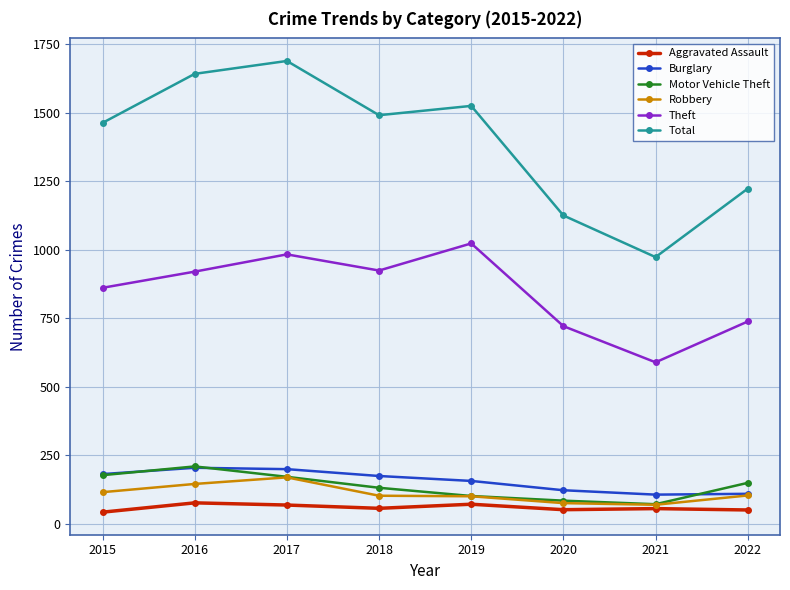

Does the chart display data point markers on the line(s)?

Yes